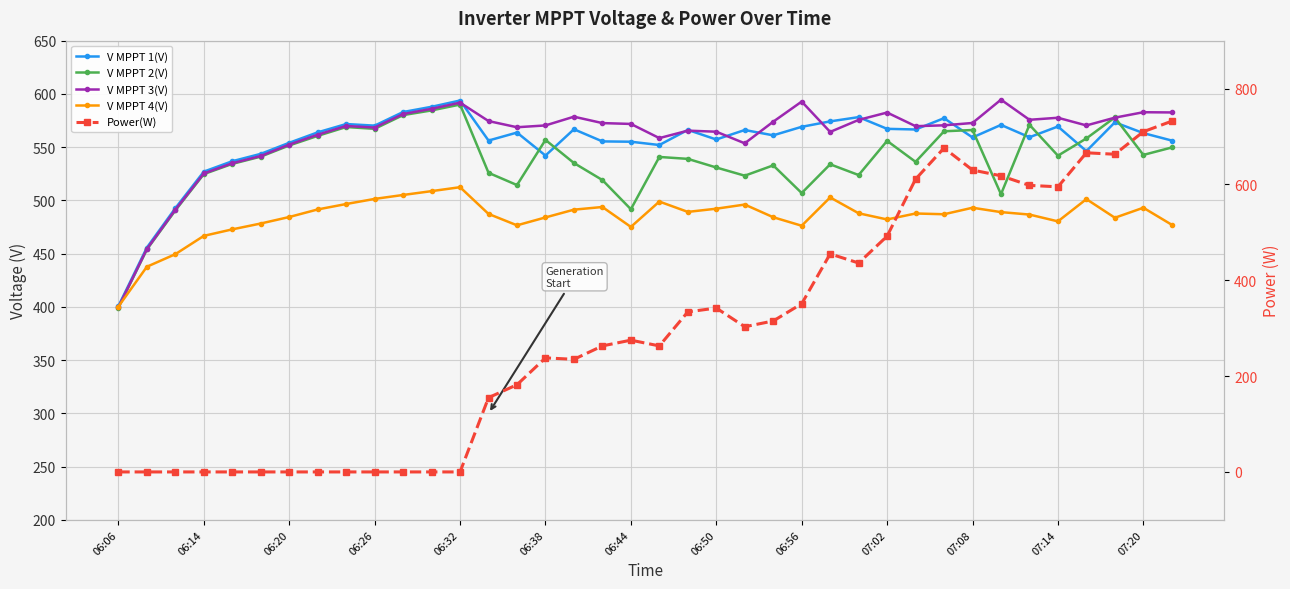

What is the value of the V MPPT 3(V) point at the 3rd from the left?

491.3